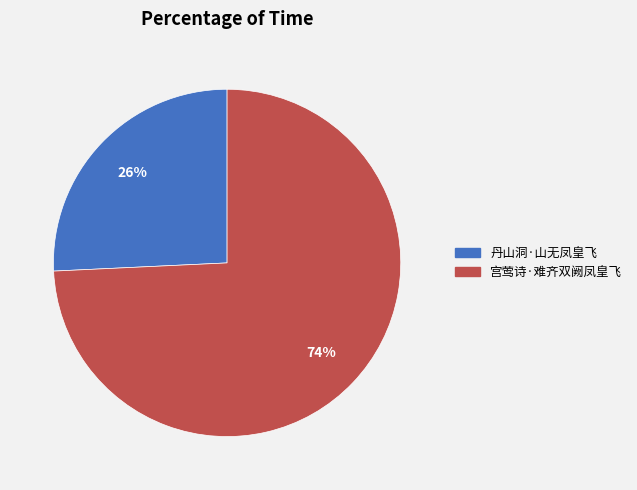

Is it true that 宫莺诗·难齐双阙凤皇飞 is 74% of the pie?

True